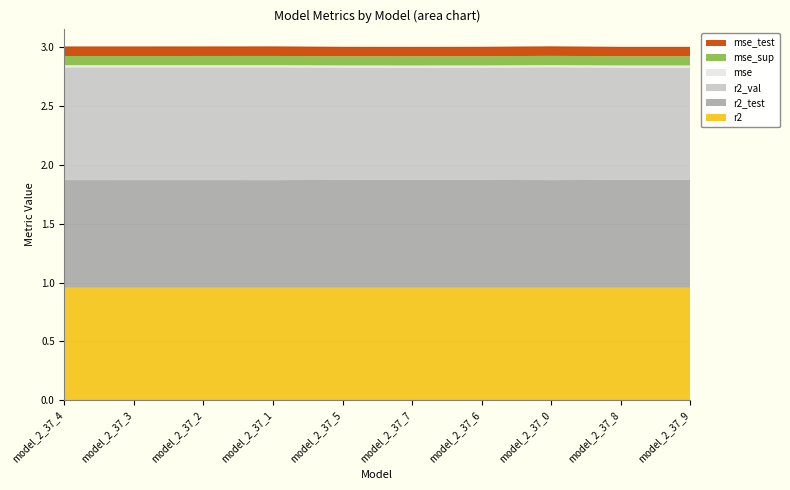

Reading left to right, what are all the values shown in this chart?

r2: 1.0	1.0	1.0	1.0	1.0	1.0	1.0	1.0	1.0	1.0
r2_test: 0.9	0.9	0.9	0.9	0.9	0.9	0.9	0.9	0.9	0.9
r2_val: 1.0	1.0	1.0	1.0	1.0	1.0	1.0	1.0	1.0	1.0
mse: 0.0	0.0	0.0	0.0	0.0	0.0	0.0	0.0	0.0	0.0
mse_sup: 0.1	0.1	0.1	0.1	0.1	0.1	0.1	0.1	0.1	0.1
mse_test: 0.1	0.1	0.1	0.1	0.1	0.1	0.1	0.1	0.1	0.1